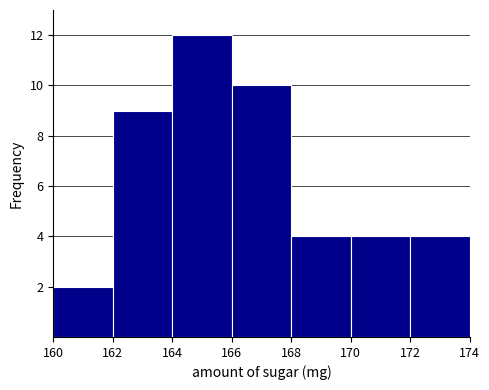

Reading left to right, list every bar in this chart as the range it spans on the x-axis followed by its height. The values are not printed on the chart, so give them approximately, as read against the axis.

160 to 162: 2
162 to 164: 9
164 to 166: 12
166 to 168: 10
168 to 170: 4
170 to 172: 4
172 to 174: 4